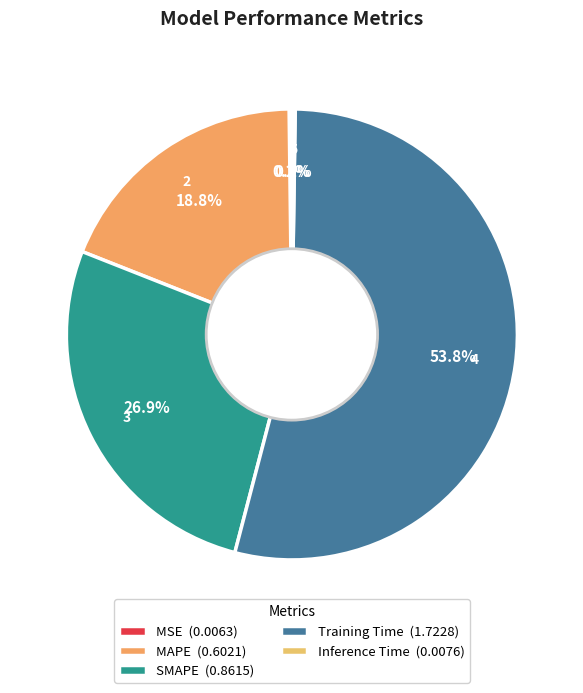

To the nearest percent, what is the difference between the largest and smallest slice percentages?

54%